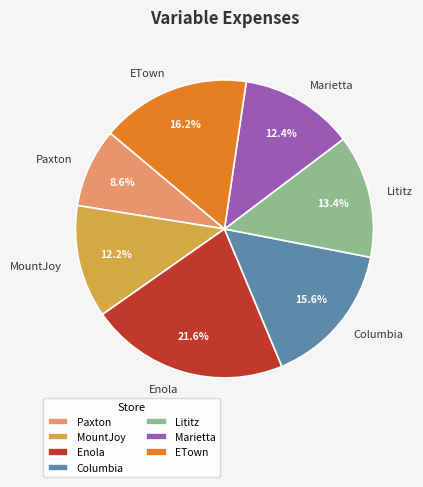

What is the ratio of the value at Lititz to the value at Marietta?

1.1